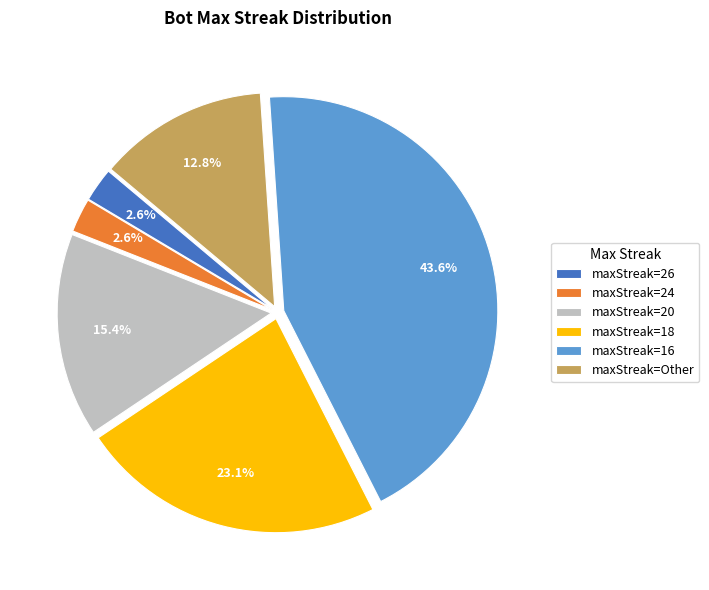

Between maxStreak=20 and maxStreak=26, which is larger?

maxStreak=20